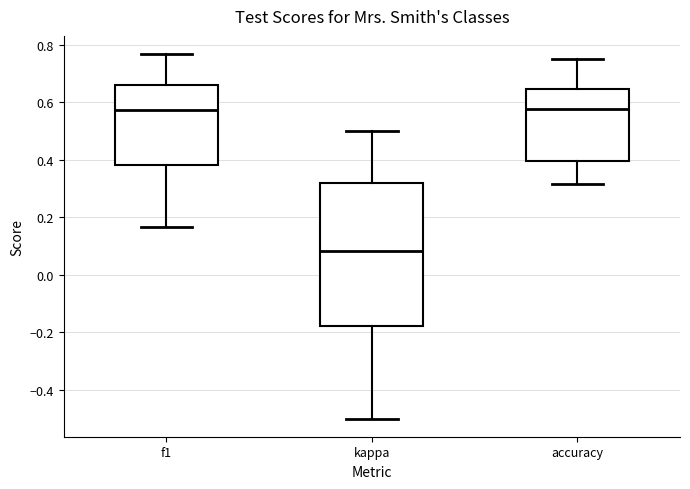

Reading left to right, transcribe this box plot: for each box, give where its median line is, the range the box spans, and where its two whiskers end, as read against the y-axis. The values are not printed on the chart, so give them approximately, as read against the axis.

f1: median 0.58, box 0.38 to 0.66, whiskers 0.16 to 0.76
kappa: median 0.08, box -0.18 to 0.32, whiskers -0.50 to 0.50
accuracy: median 0.58, box 0.40 to 0.64, whiskers 0.32 to 0.76